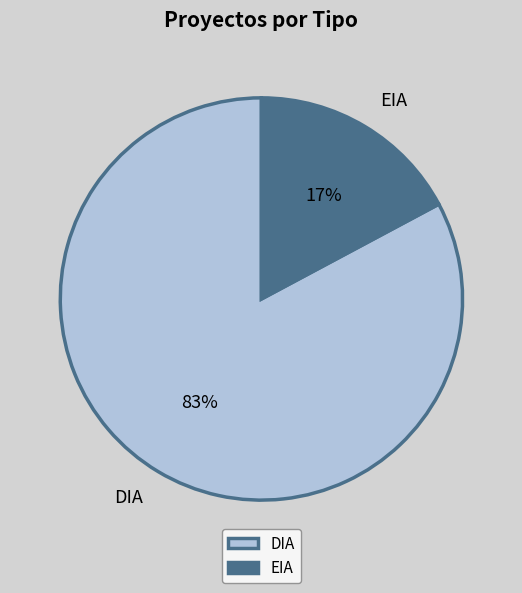

Is it true that DIA is 90% of the pie?

False